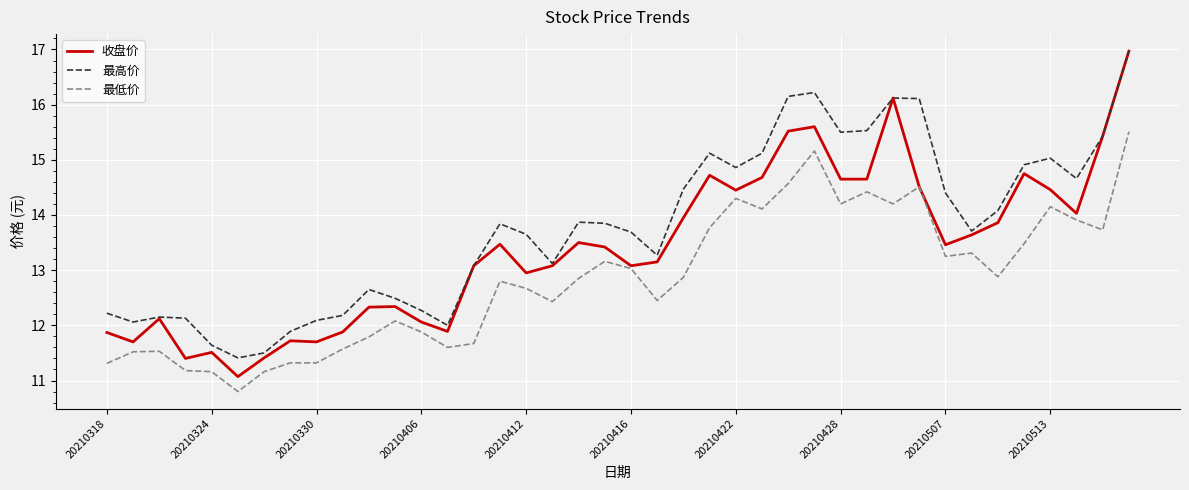

What is the minimum value for 最低价?

10.8